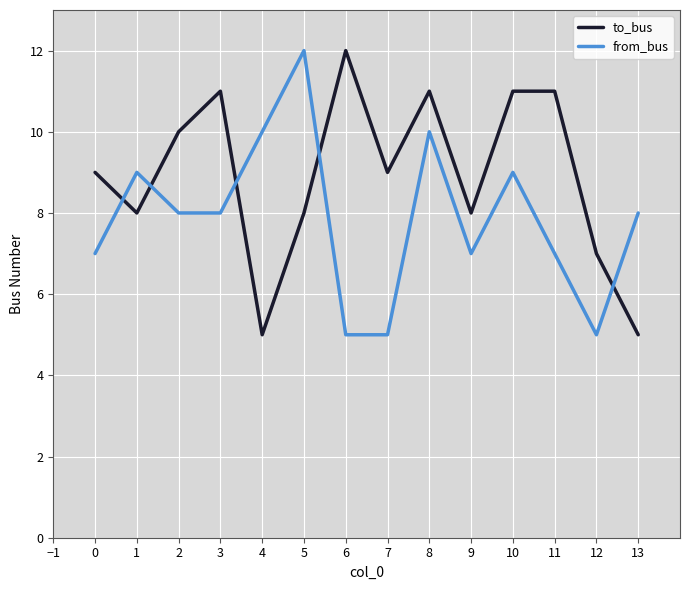

Which series changed the most between 4 and 12?

from_bus